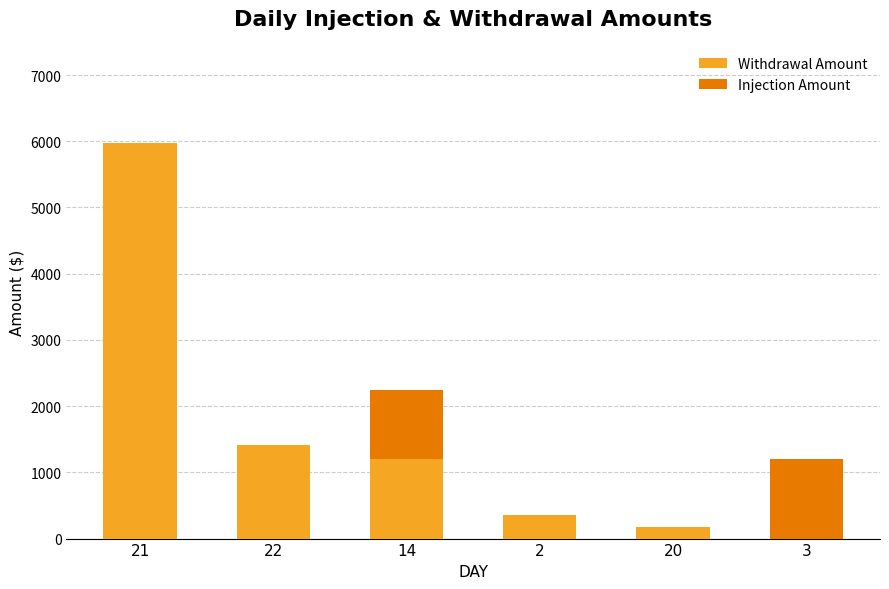

What is the maximum value for Withdrawal Amount?

5969.3